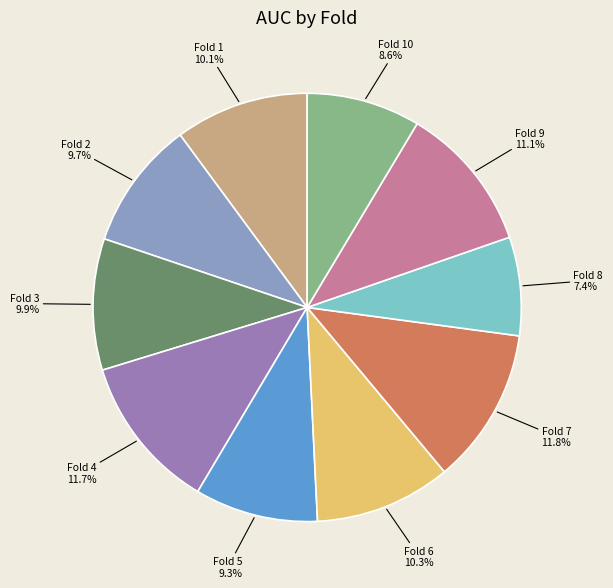

Which category has the smallest portion of the pie?

Fold 8